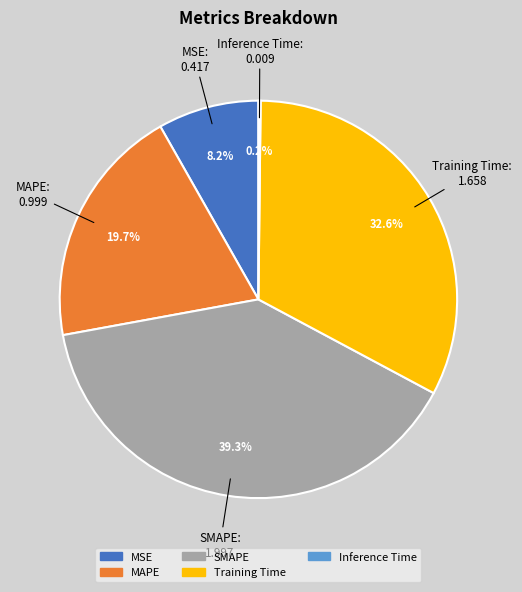

Does any single category account for the majority?

No